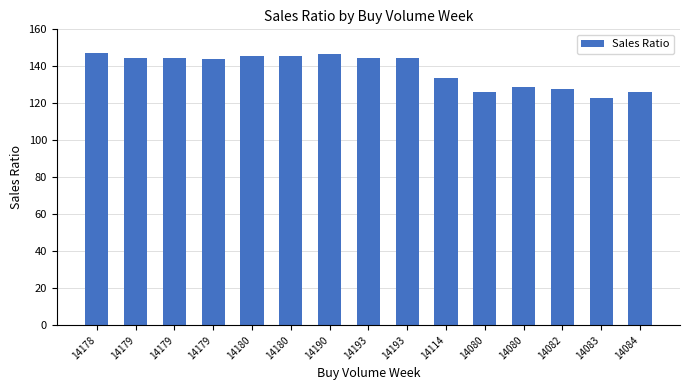

Count the number of data series in this chart.

1